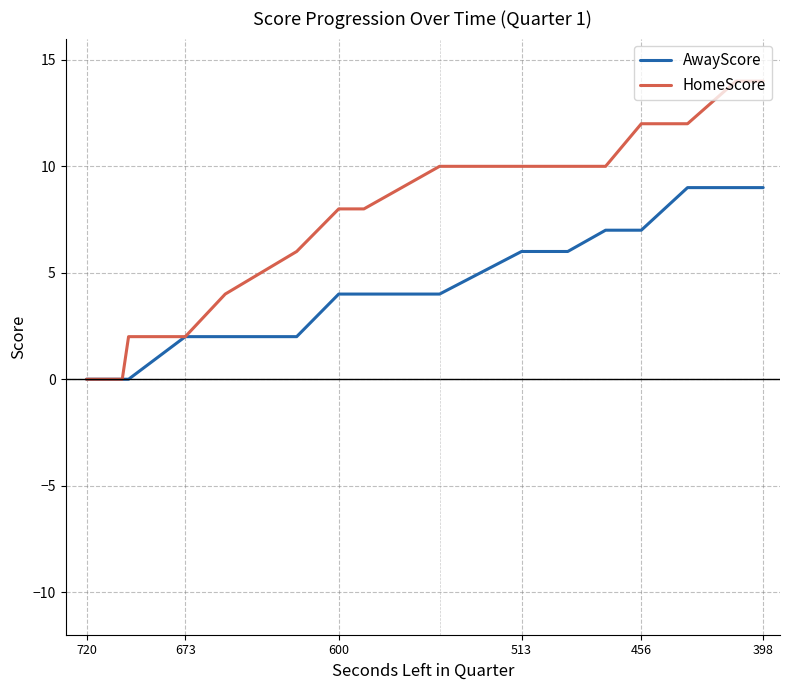

Reading right to left, list all the values displayed in this chart.

AwayScore: 9	9	9	7	7	6	6	4	4	4	2	2	2	0	0	0
HomeScore: 14	14	12	12	10	10	10	10	8	8	6	4	2	2	0	0